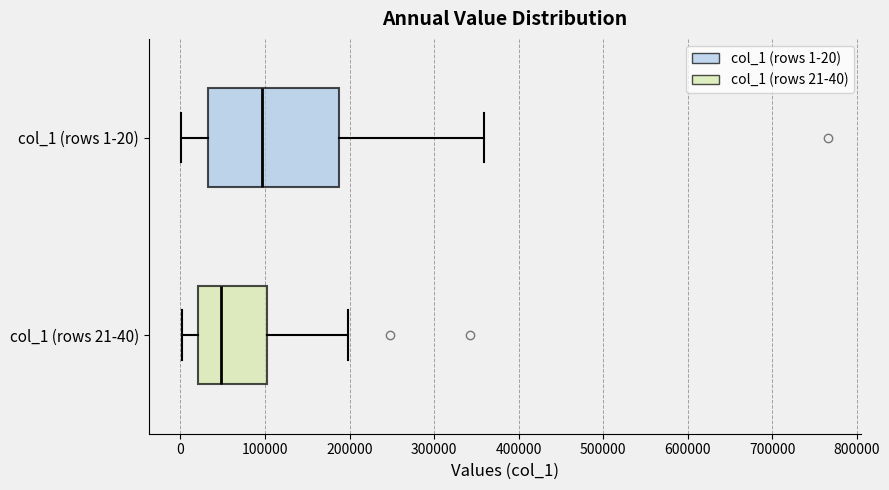

Which box is the widest, from its left edge to its right edge?

col_1 (rows 1-20)